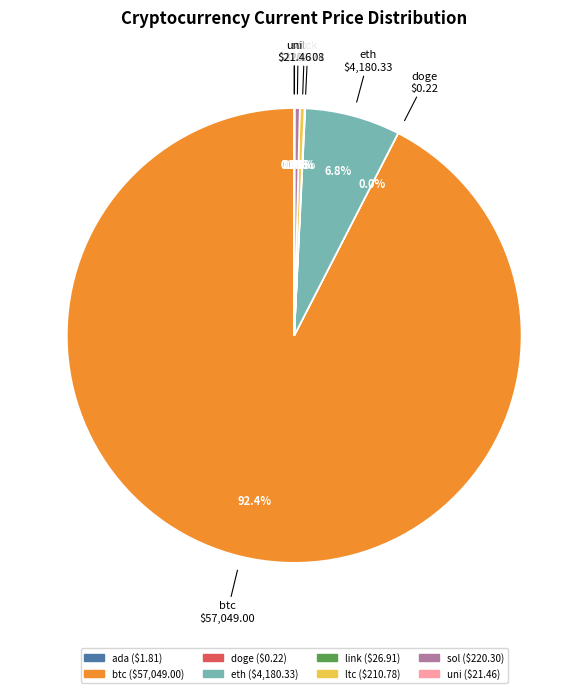

Combined, do btc and ltc account for over 50%?

Yes